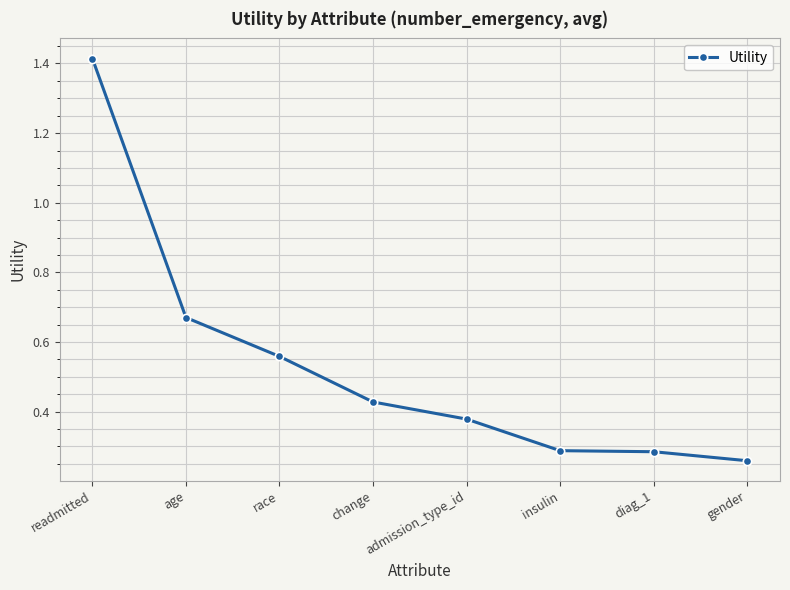

Which label corresponds to the smallest value in the chart?

gender